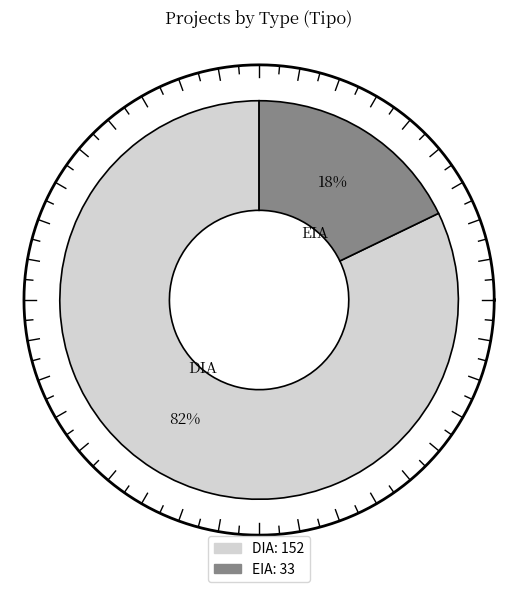

Which category has the smallest portion of the pie?

EIA